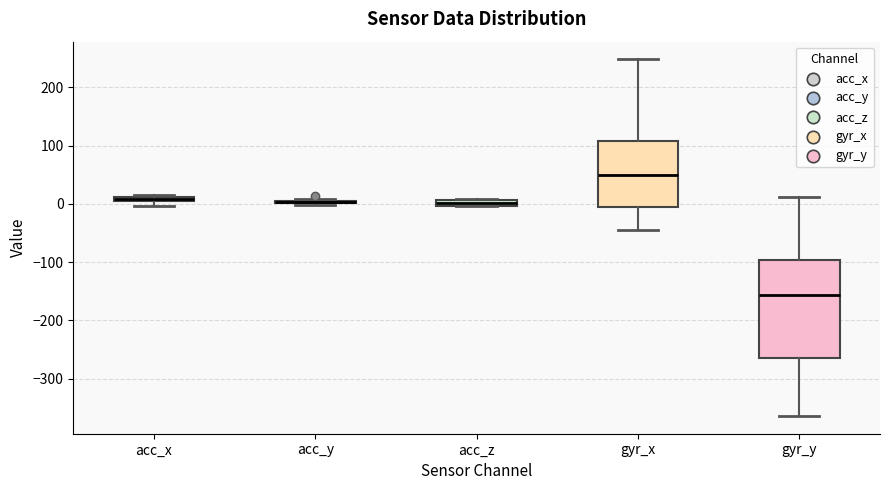

Comparing the boxes themselves (not the whiskers), which one is the tallest?

gyr_y